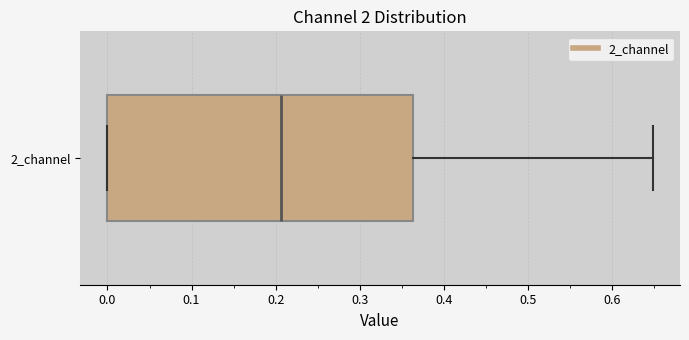

Transcribe this box plot: give where the median line is, the range the box spans, and where the two whiskers end, as read against the x-axis. The values are not printed on the chart, so give them approximately, as read against the axis.

median 0.21, box 0.00 to 0.36, whiskers 0.00 to 0.65